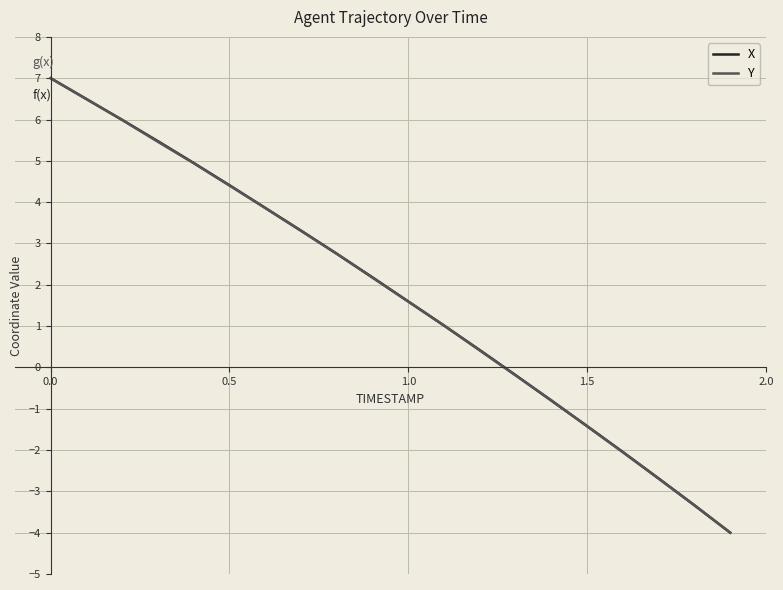

Reading left to right, what are all the values shown in this chart?

X: 7.0	6.5	6.0	5.5	4.9	4.4	3.9	3.3	2.8	2.2	1.6	1.0	0.4	-0.2	-0.8	-1.4	-2.0	-2.7	-3.3	-4.0
Y: 7.0	6.5	6.0	5.5	4.9	4.4	3.9	3.3	2.8	2.2	1.6	1.0	0.4	-0.2	-0.8	-1.4	-2.1	-2.7	-3.3	-4.0